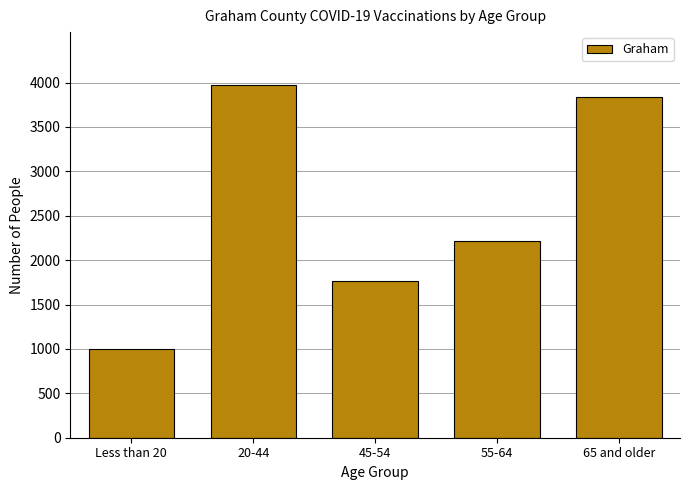

Reading left to right, what are all the values shown in this chart?

1002	3972	1766	2219	3833